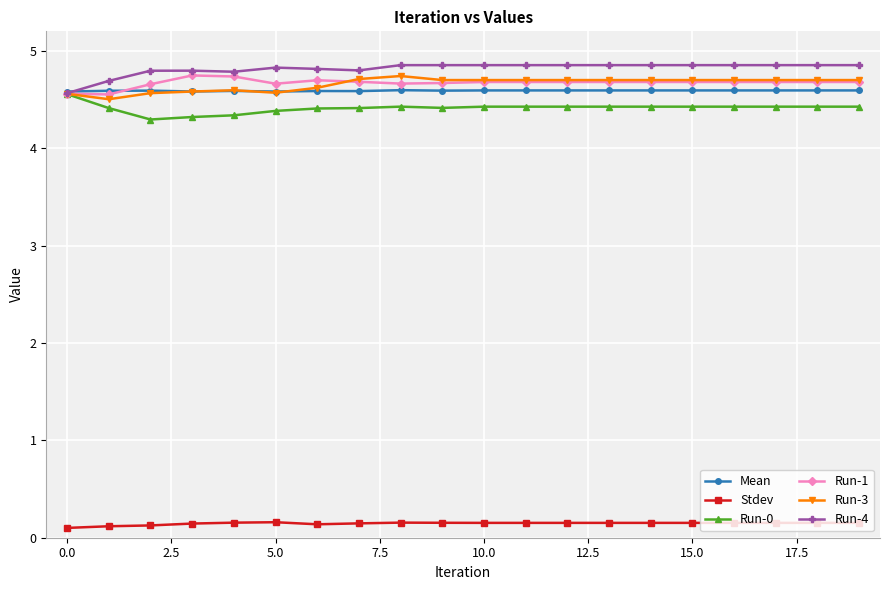

What is the highest value of the Run-4 series?

4.9